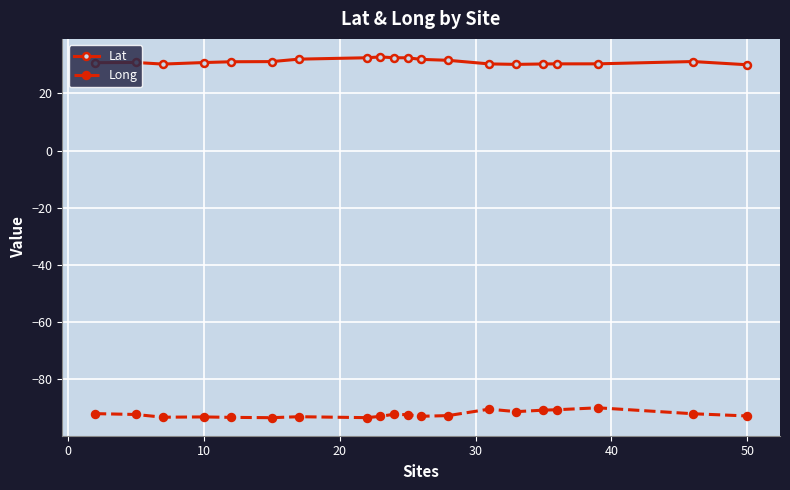

At how many categories does at least one series exceed 20?

20